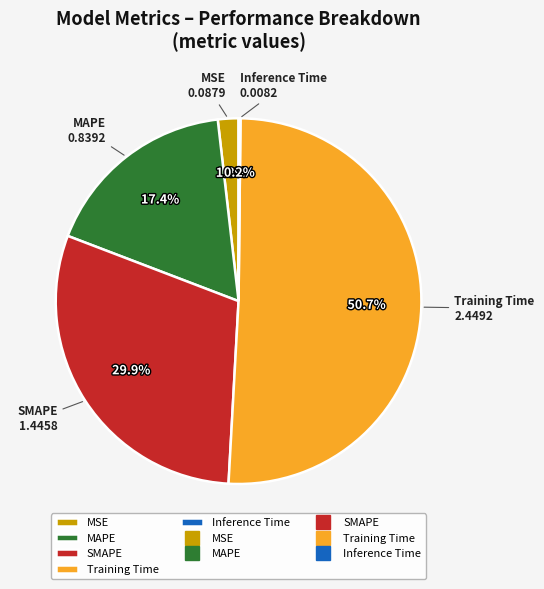

Approximately how many times larger is the value at SMAPE compared to Training Time?

0.6